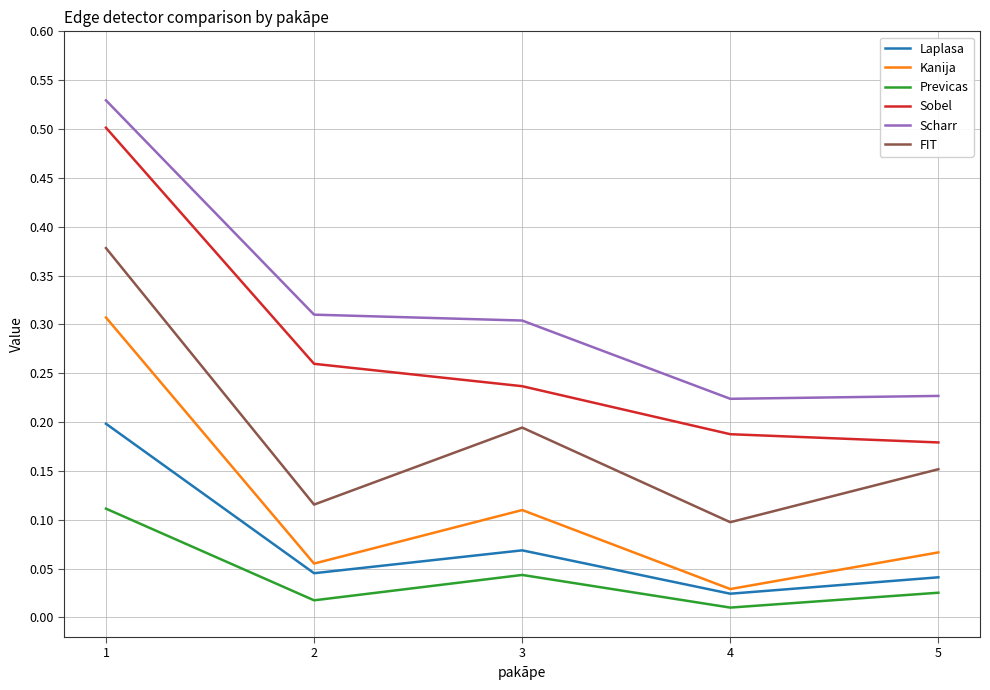

Which category has the lowest value in the FIT series?

4